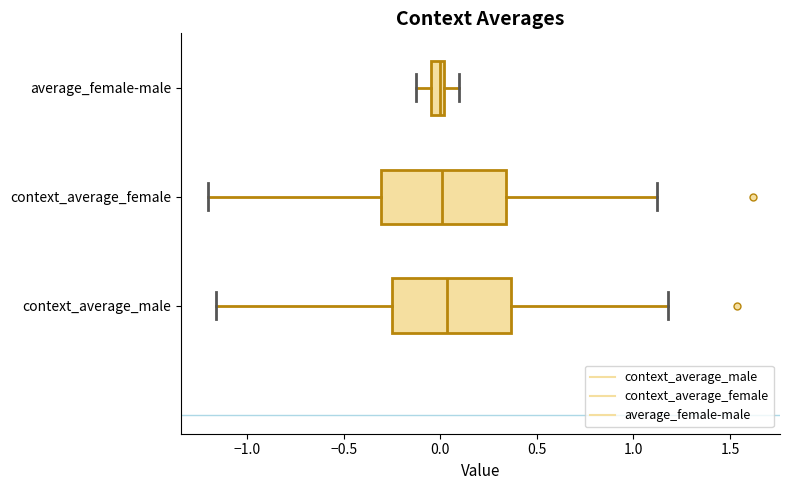

Where does the median line of the box for context_average_male sit on the x-axis? The values are not printed on the chart, so give them approximately, as read against the axis.

0.05